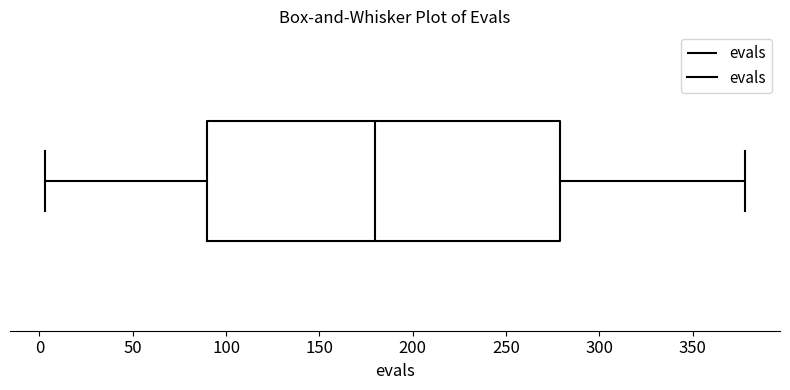

Read this box plot against the x-axis: the position of the median line, the range covered by the box, and the ends of both whiskers. The values are not printed on the chart, so give them approximately, as read against the axis.

median 180, box 90 to 280, whiskers 5 to 380